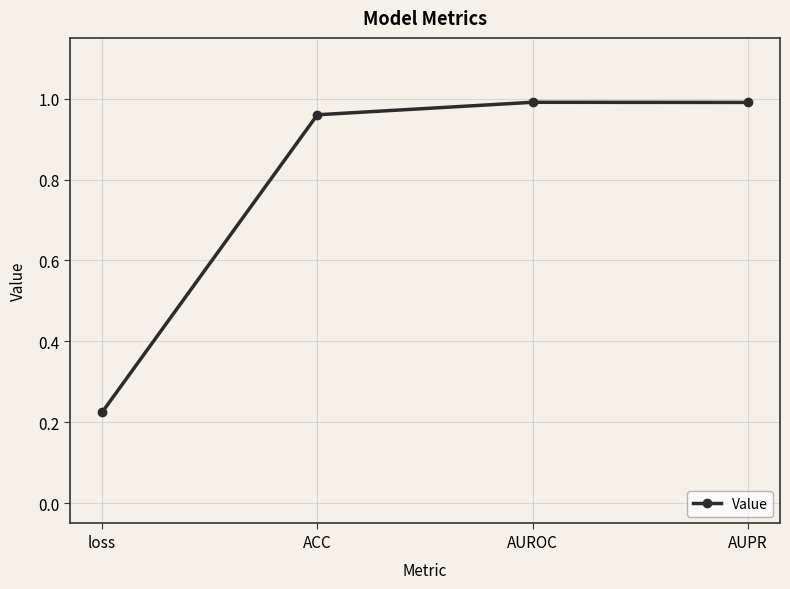

What is the sum of the values at ACC and AUPR?

2.0